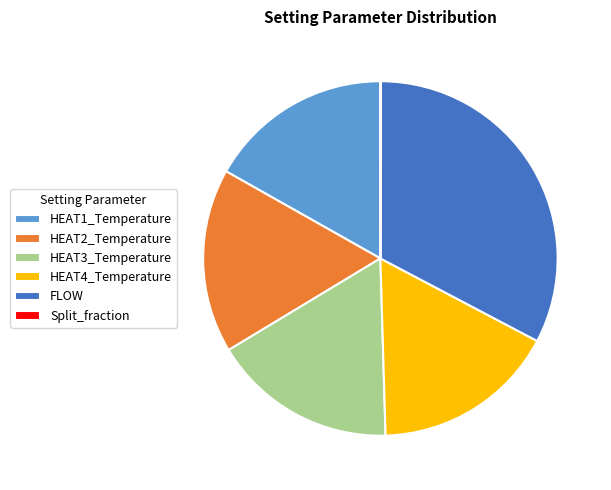

The HEAT3_Temperature slice represents 12% of the pie. True or false?

False